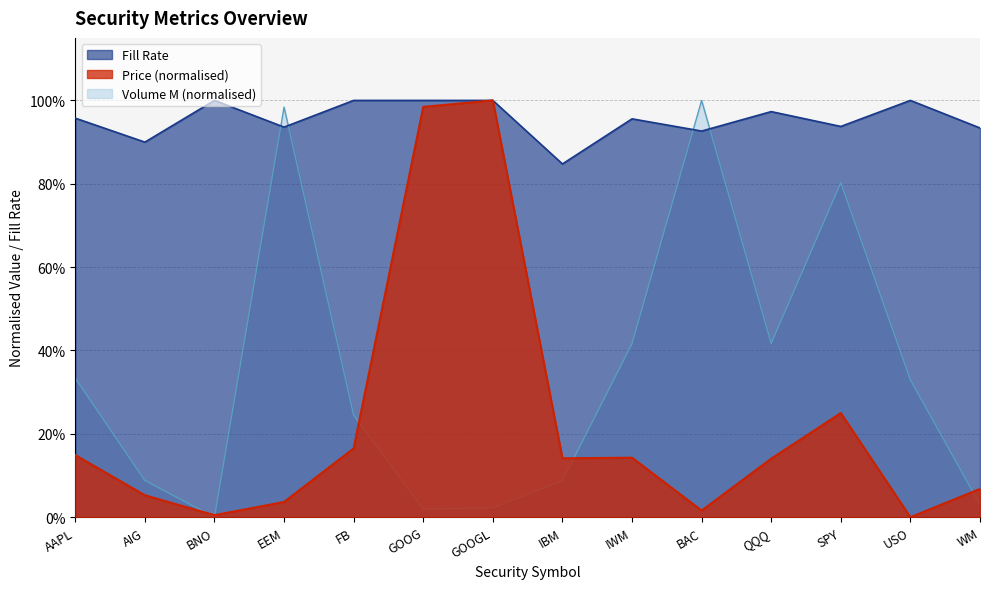

What is the spread (max minus min) of values at SPY?

0.7